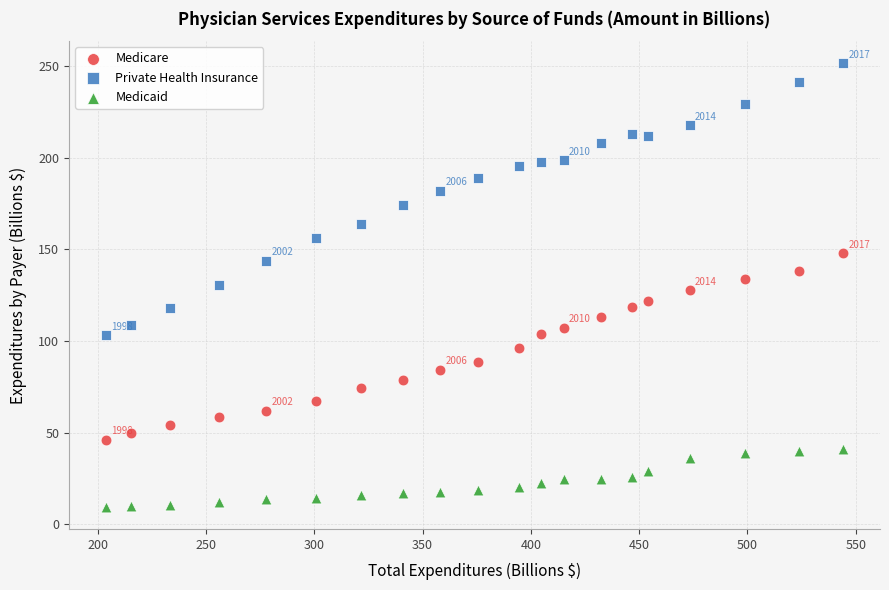

Which series contains the lowest Y value?

Medicaid